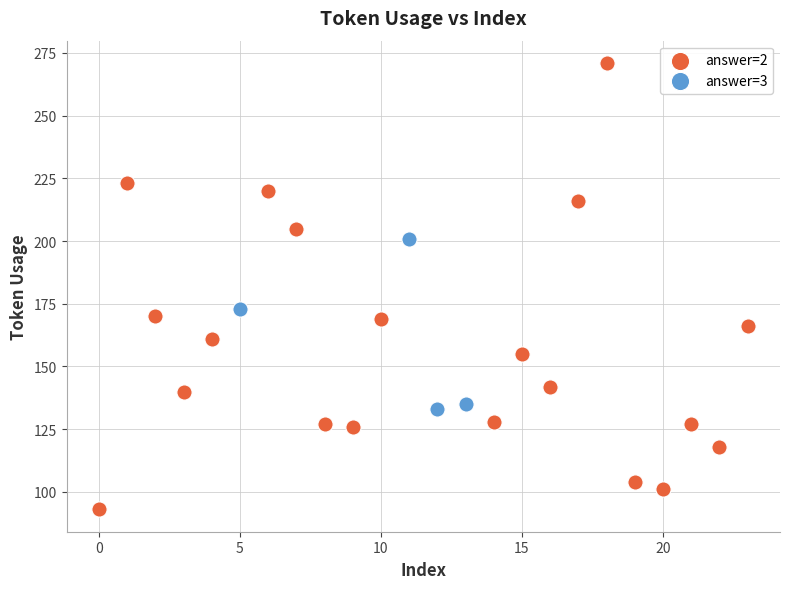

Which series has the largest Y range (max minus min)?

answer=2